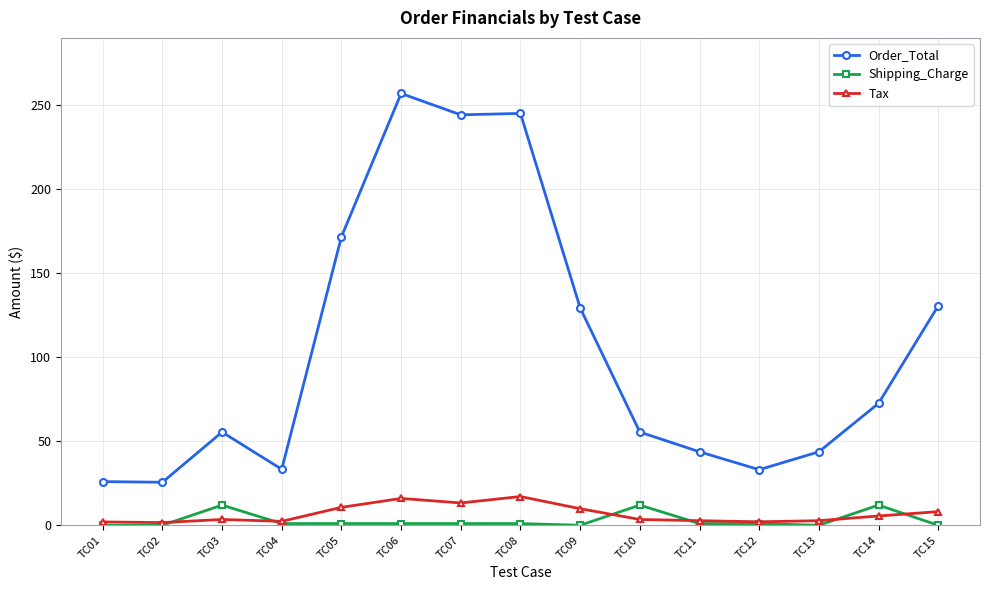

Rank the series by their maximum value, from lowest to highest.

Shipping_Charge, Tax, Order_Total